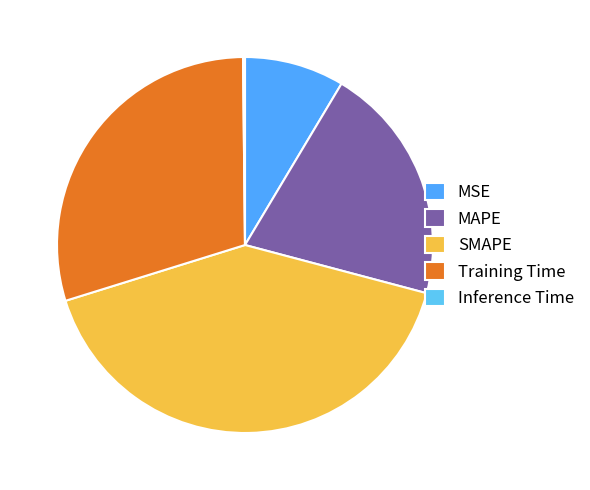

What is the largest slice in the pie chart?

SMAPE